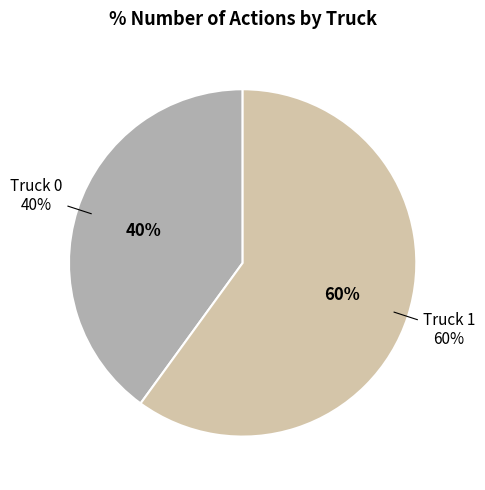

What percentage is the Truck 0 slice, to the nearest percent?

40%